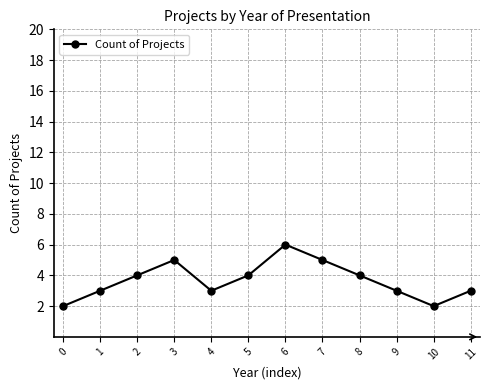

What is the difference between the second highest and minimum values?

3